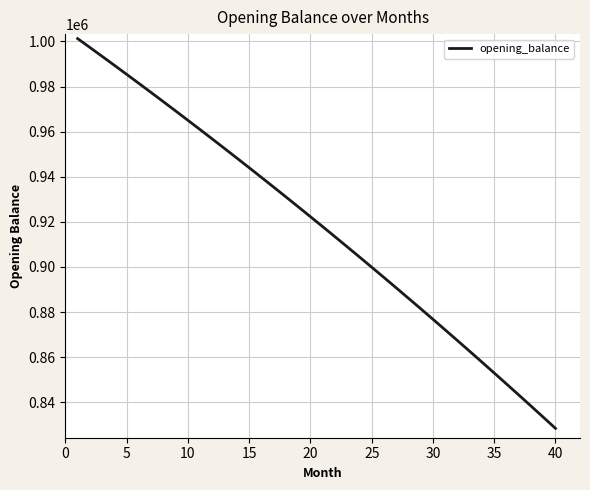

What is the minimum value shown in the chart?

828440.8